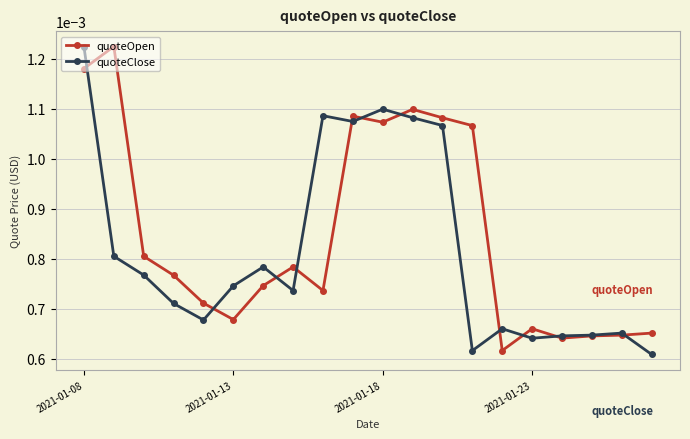

List the series in order of their overall mean, highest first.

quoteOpen, quoteClose